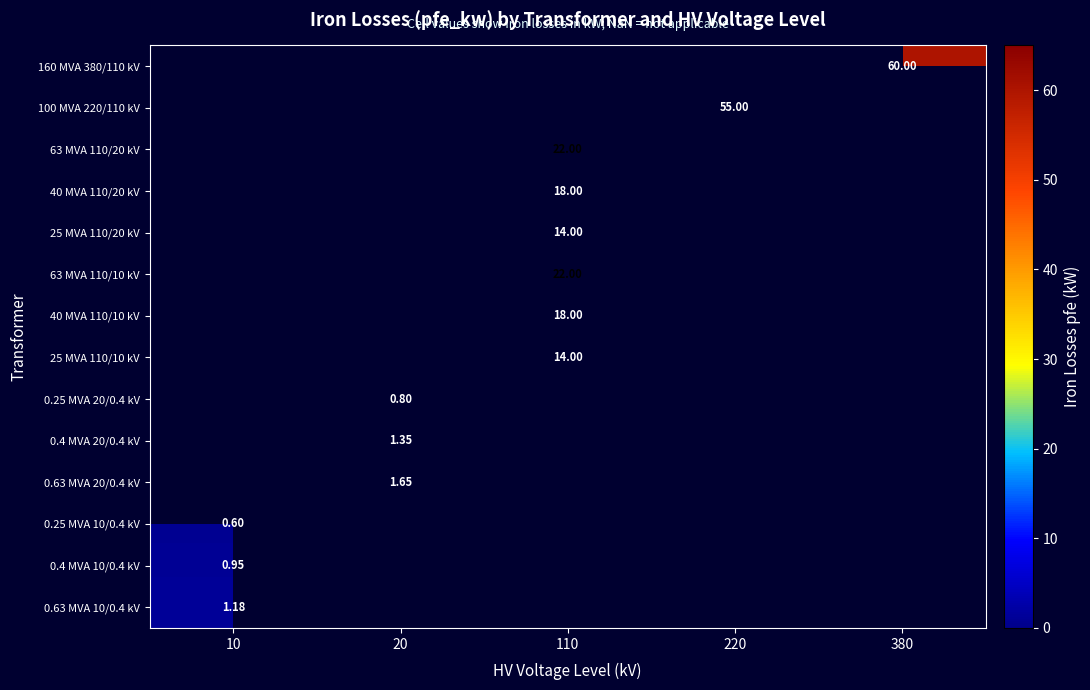

The value of 40 MVA 110/20 kV at 110 is 18.0. True or false?

True